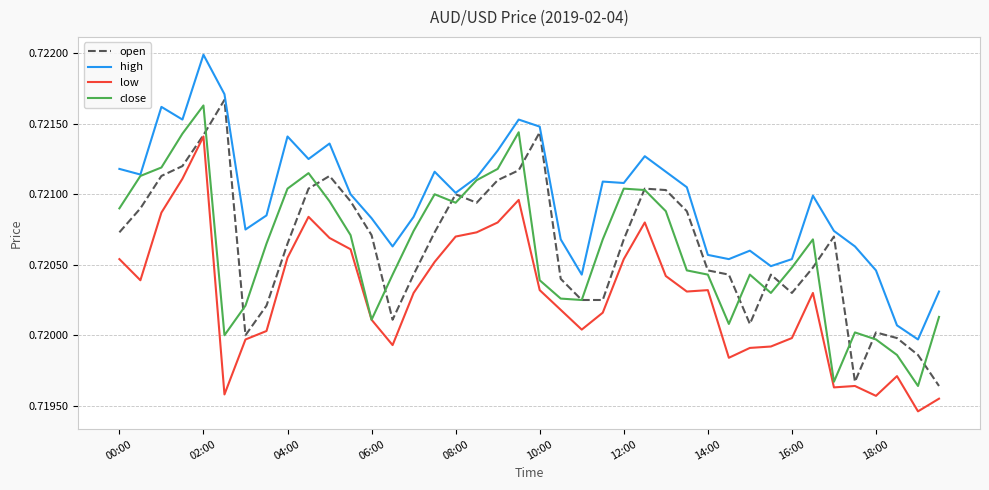

True or false: close has more than 1 points higher than both neighbors.

True